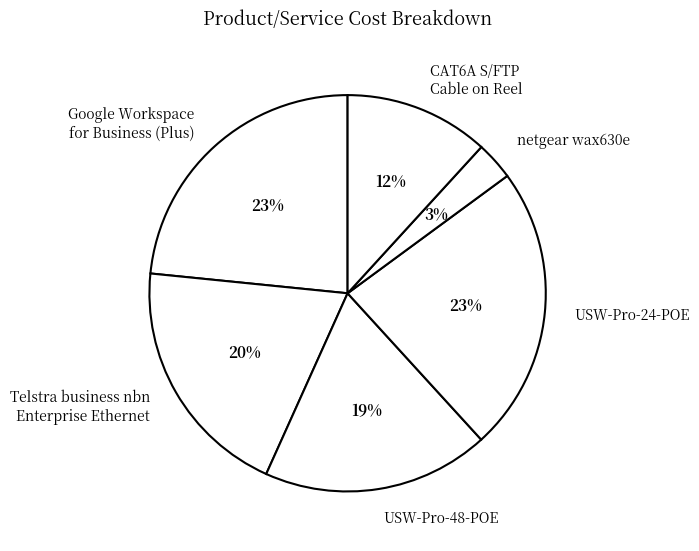

Is there a majority slice in this chart?

No